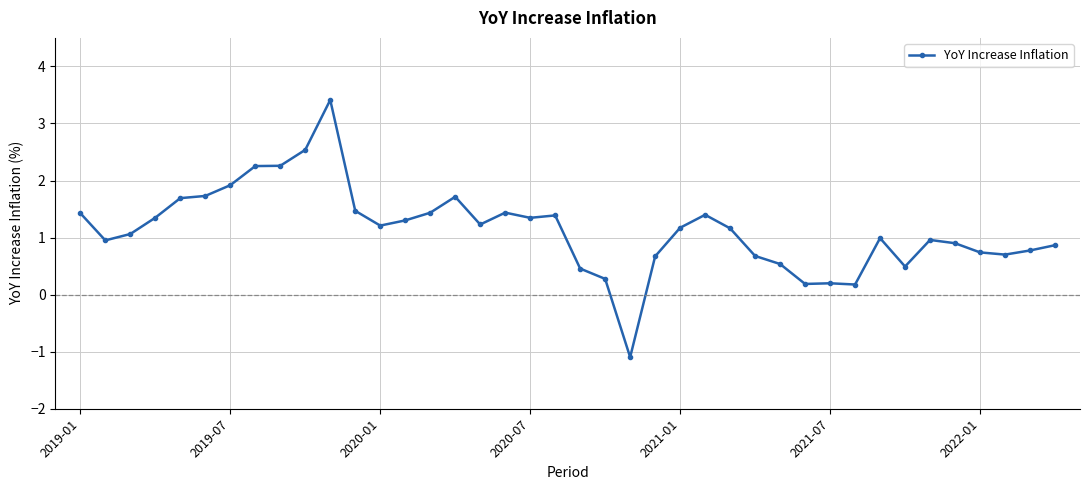

What is the smallest value displayed?

-1.1